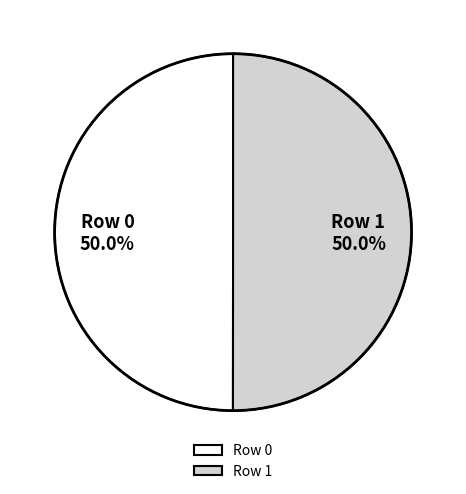

How many slices are in this pie chart?

2